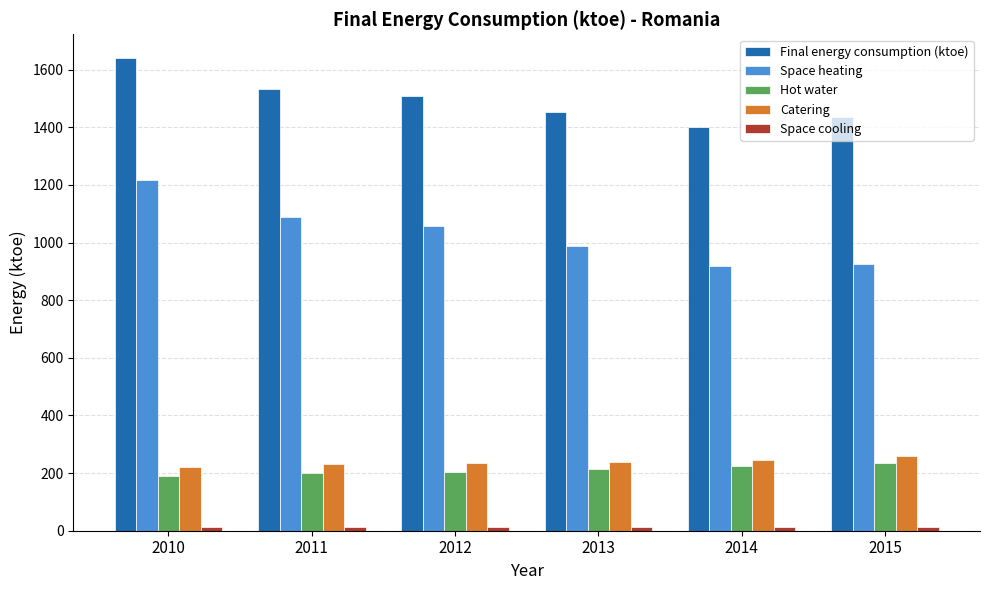

What is the difference between the maximum and minimum values in the Space heating series?

297.2